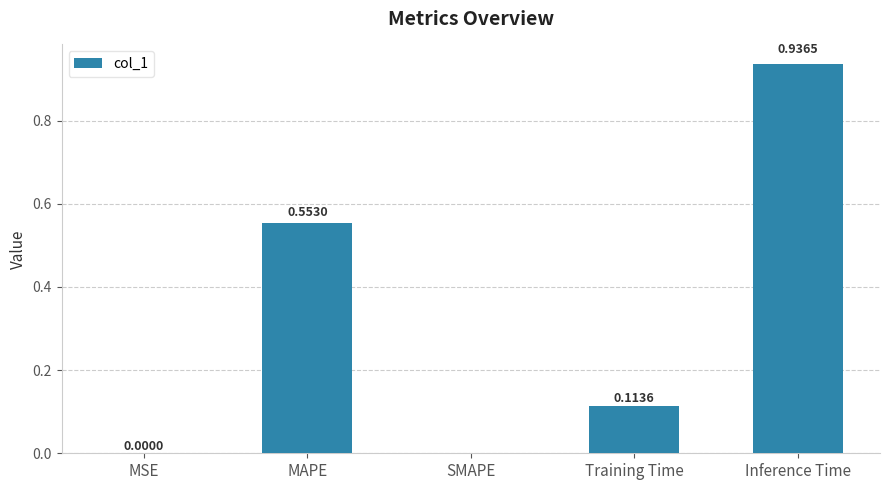

Are the bars horizontal?

No